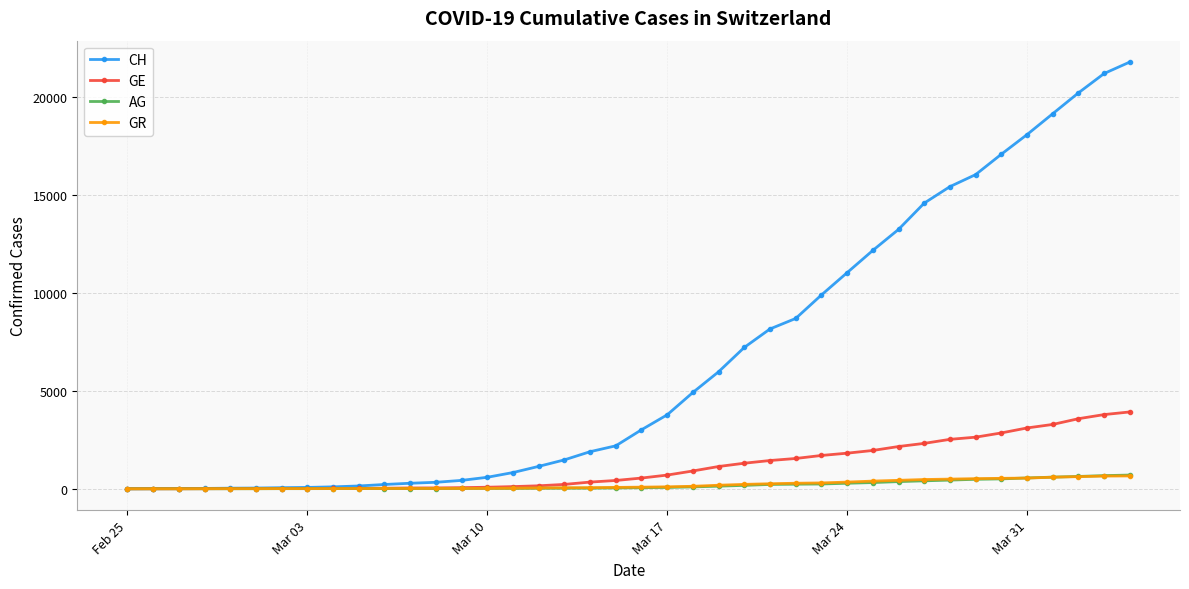

What is the greatest value displayed?

21812